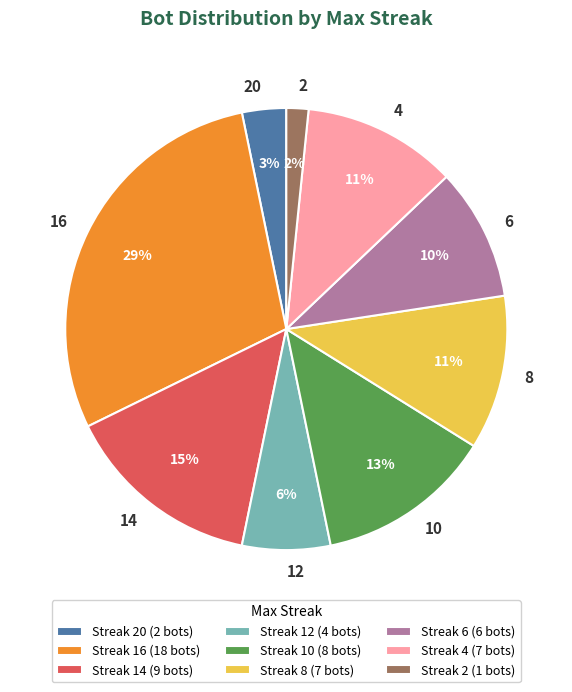

Which has a higher value, 6 or 10?

10